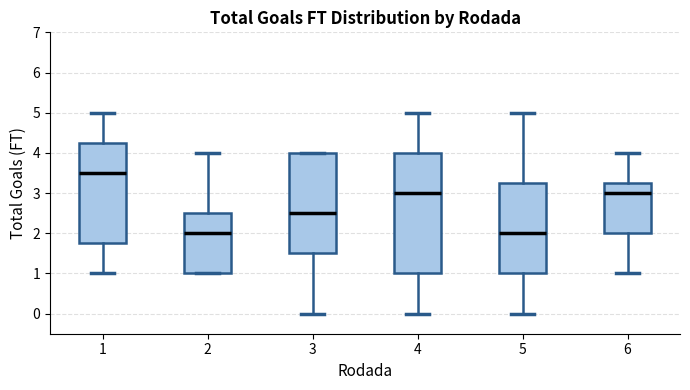

Where does the upper whisker of the box at x = 2 end on the y-axis? The values are not printed on the chart, so give them approximately, as read against the axis.

4.0